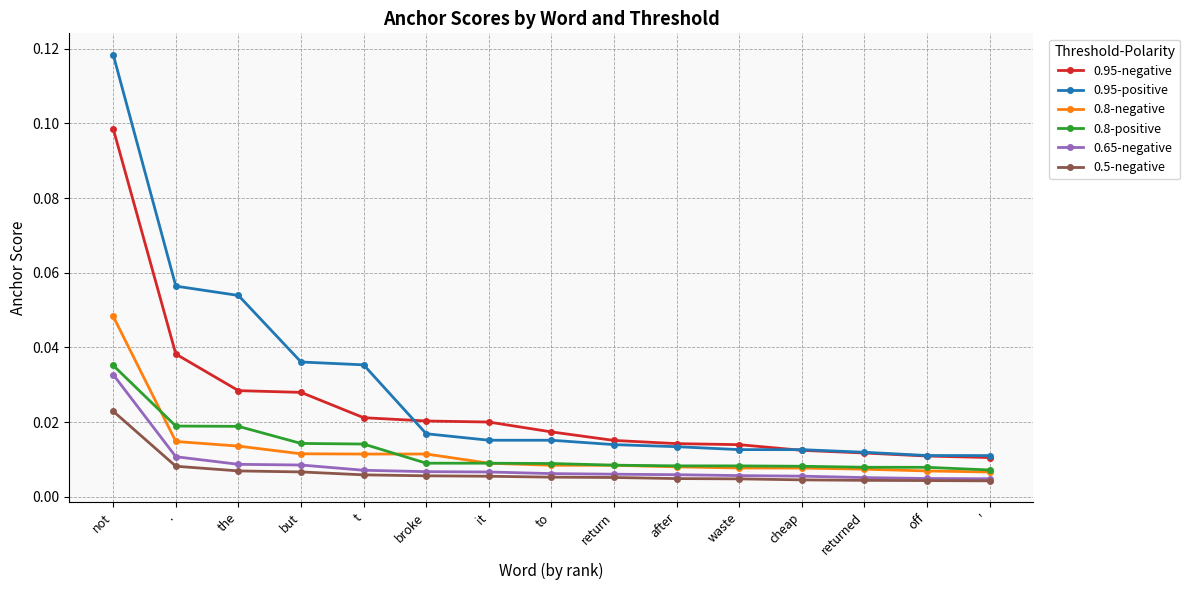

Which category has the highest value in the 0.5-negative series?

not